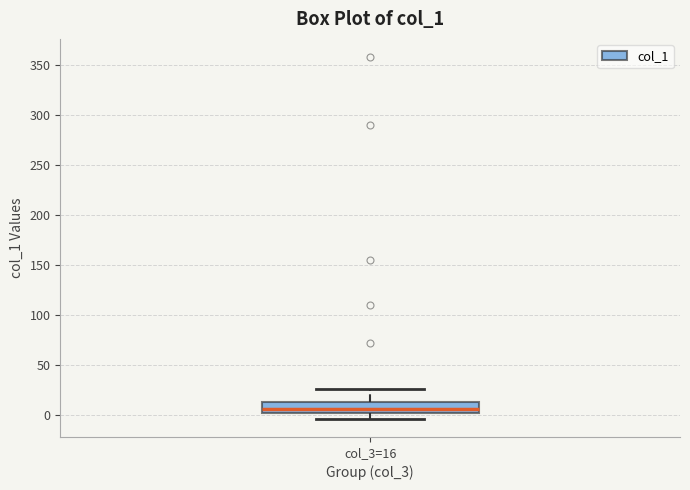

Transcribe this box plot: give where the median line is, the range the box spans, and where the two whiskers end, as read against the y-axis. The values are not printed on the chart, so give them approximately, as read against the axis.

median 5, box 0 to 15, whiskers -5 to 25